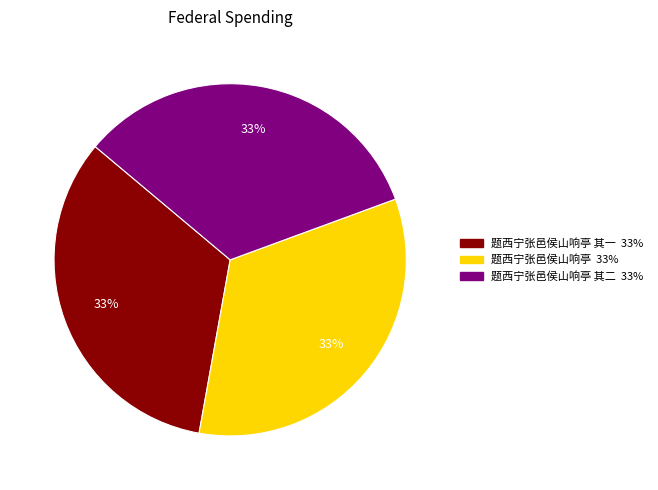

Is there any slice that represents more than half of the pie?

No